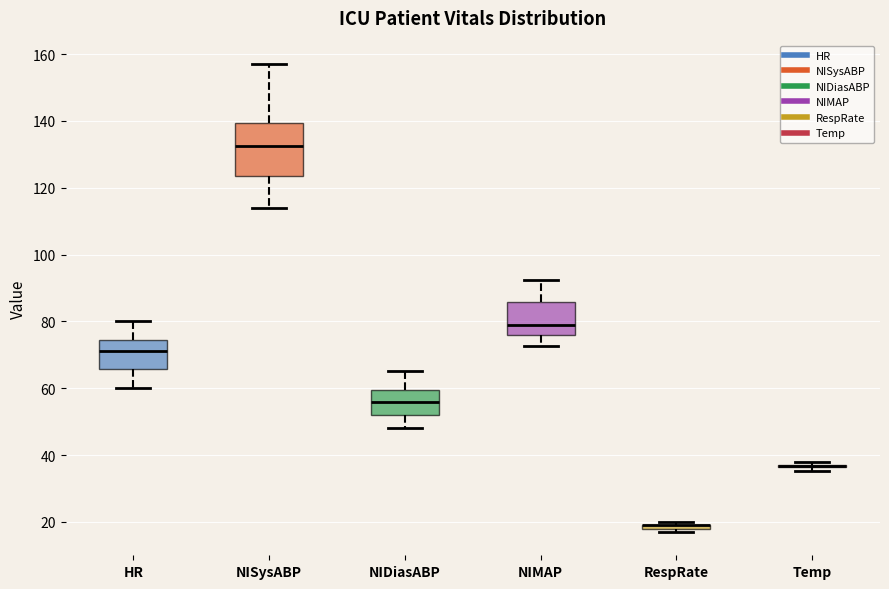

Comparing the boxes themselves (not the whiskers), which one is the tallest?

NISysABP